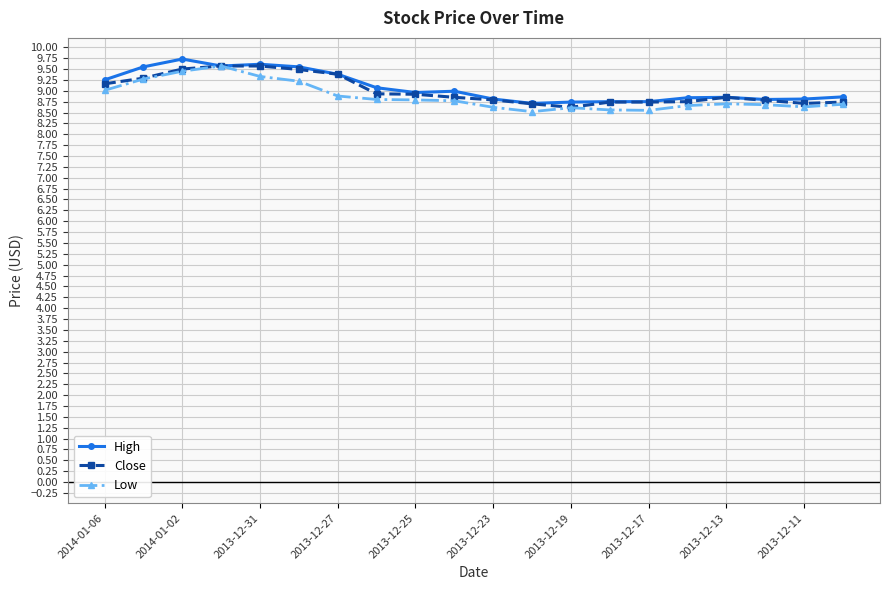

What is the highest value of the High series?

9.7